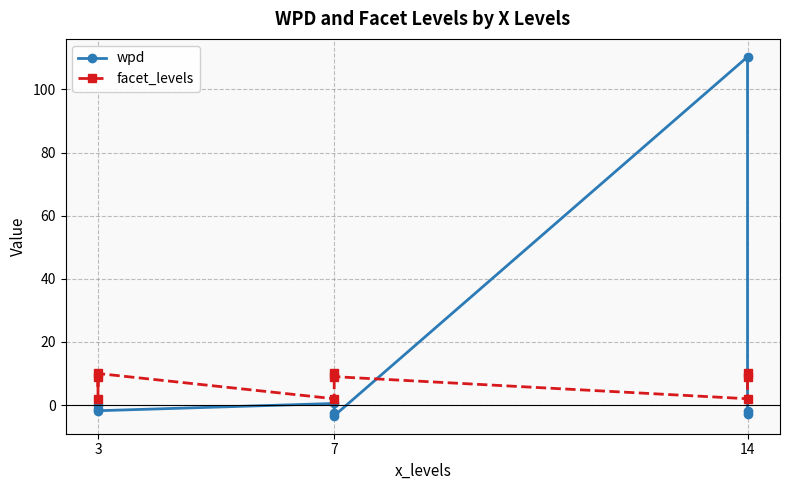

List the series in order of their overall mean, lowest first.

facet_levels, wpd